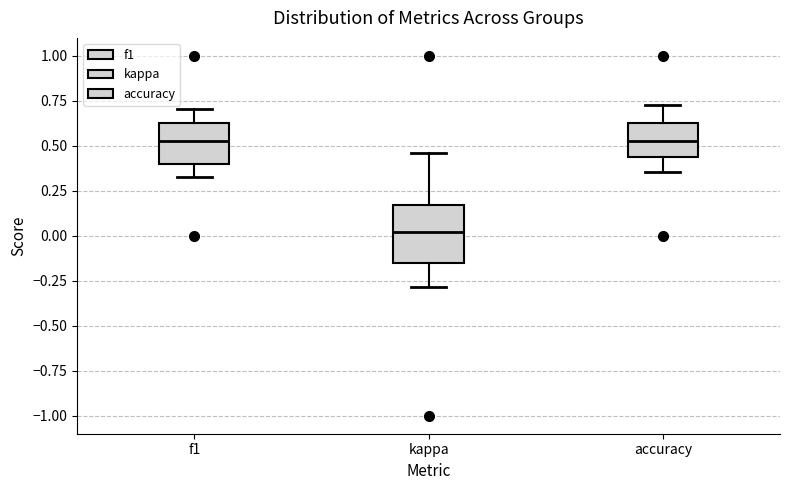

Where does the lower whisker of the box for kappa end on the y-axis? The values are not printed on the chart, so give them approximately, as read against the axis.

-0.30